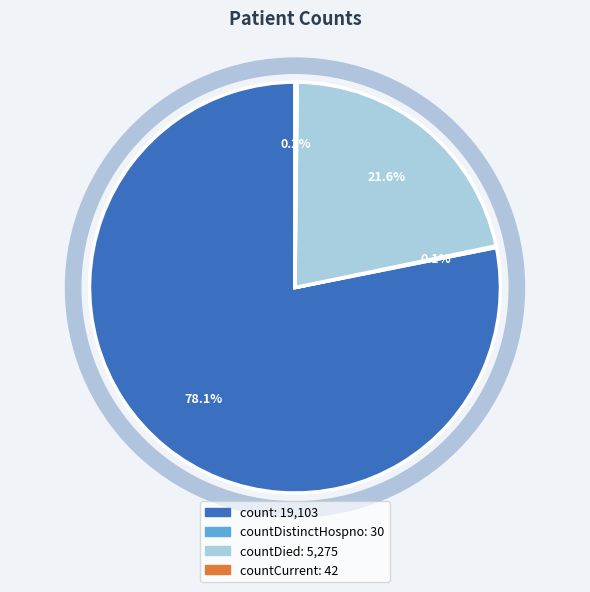

Is there a majority slice in this chart?

Yes